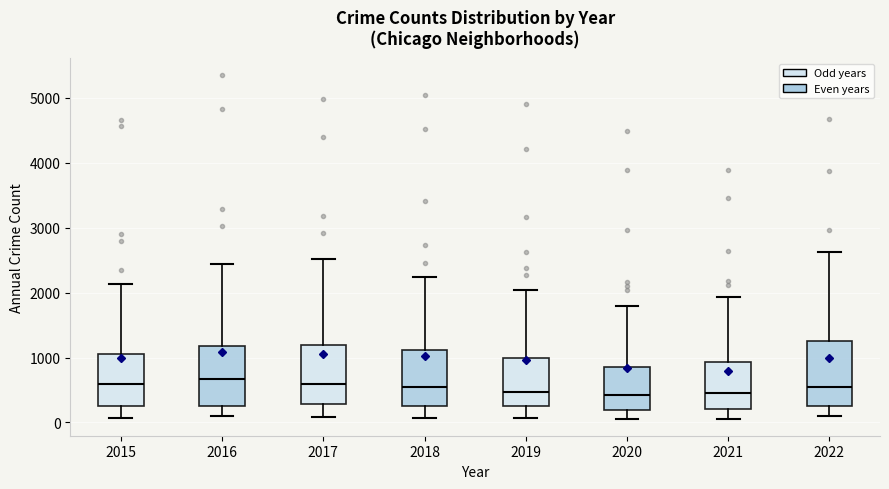

Reading left to right, read every box against the y-axis: the position of its median line, the range the box covers, and the ends of its whiskers. The values are not printed on the chart, so give them approximately, as read against the axis.

2015: median 600, box 300 to 1100, whiskers 100 to 2100
2016: median 700, box 300 to 1200, whiskers 100 to 2400
2017: median 600, box 300 to 1200, whiskers 100 to 2500
2018: median 500, box 300 to 1100, whiskers 100 to 2200
2019: median 500, box 300 to 1000, whiskers 100 to 2000
2020: median 400, box 200 to 800, whiskers 100 to 1800
2021: median 400, box 200 to 900, whiskers 100 to 1900
2022: median 500, box 300 to 1300, whiskers 100 to 2600